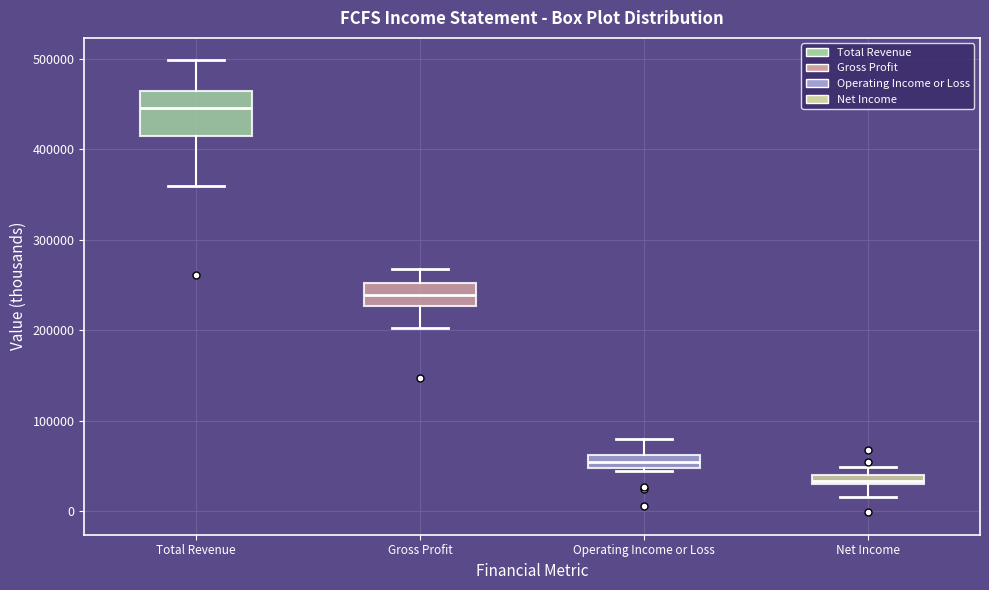

Where does the median line of the box for Gross Profit sit on the y-axis? The values are not printed on the chart, so give them approximately, as read against the axis.

240000